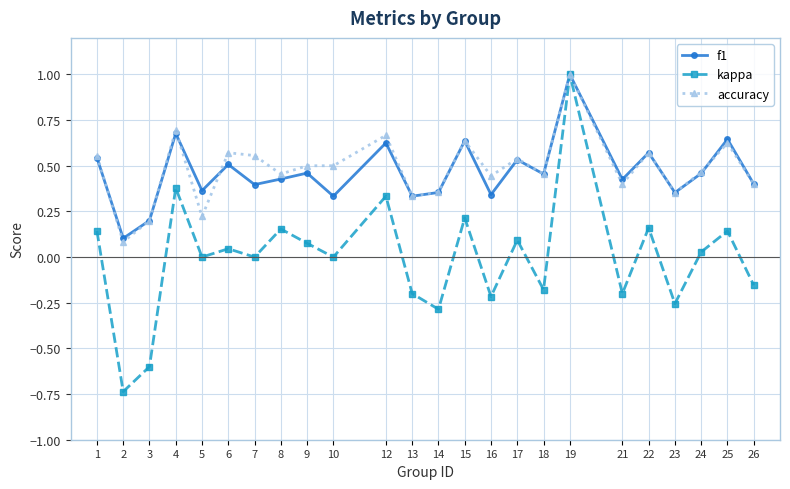

Which category has the lowest value in the f1 series?

2